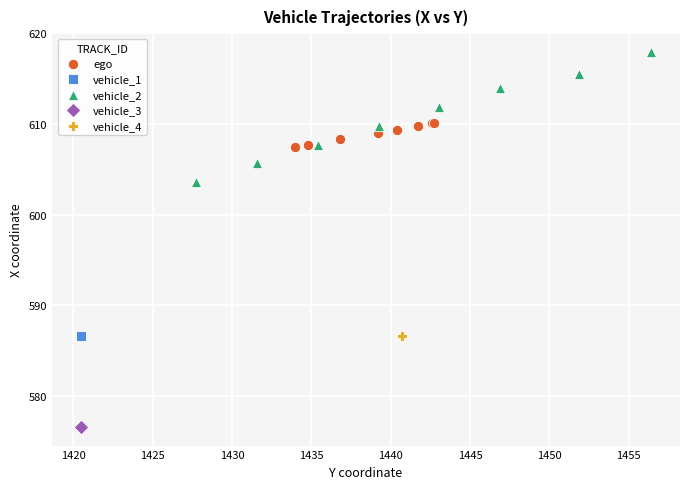

Which series reaches the minimum Y coordinate?

vehicle_3